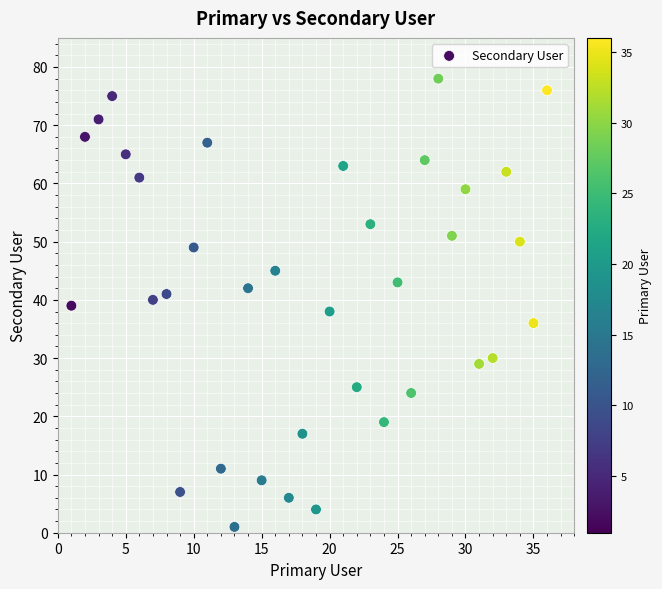

What is the range of Y values (max minus min)?

77